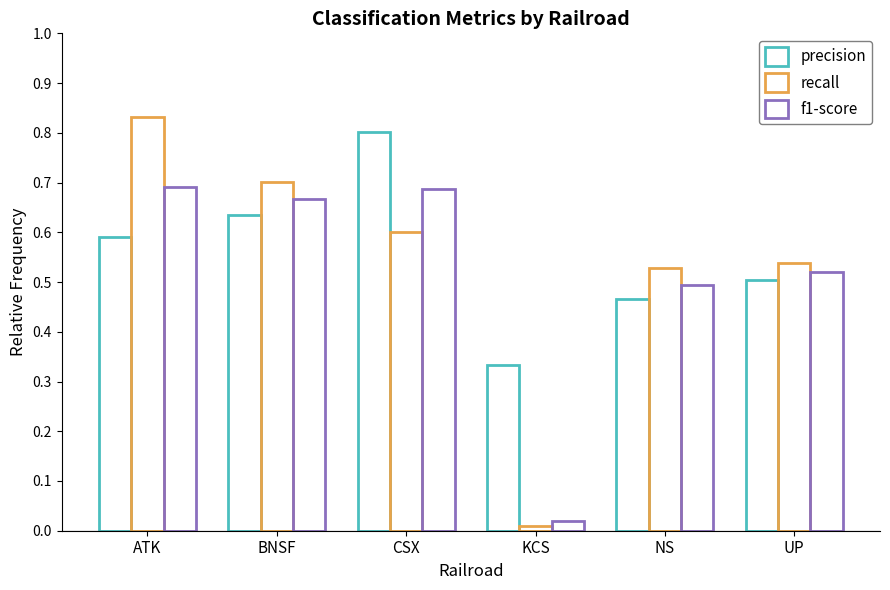

At NS, list the series in order from smallest to largest.

precision, f1-score, recall